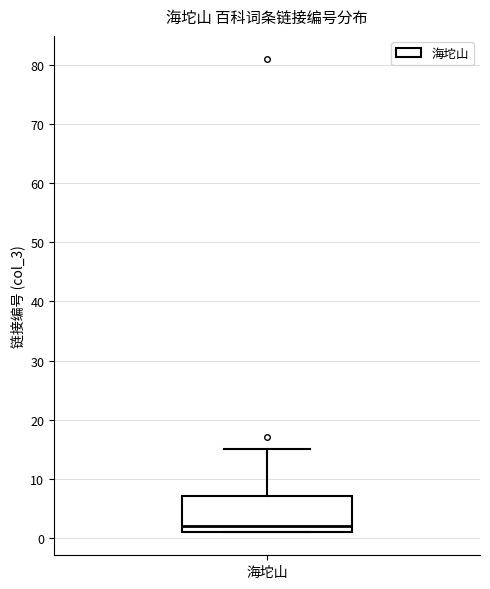

Transcribe this box plot: give where the median line is, the range the box spans, and where the two whiskers end, as read against the y-axis. The values are not printed on the chart, so give them approximately, as read against the axis.

median 2, box 1 to 7, whiskers 1 to 15